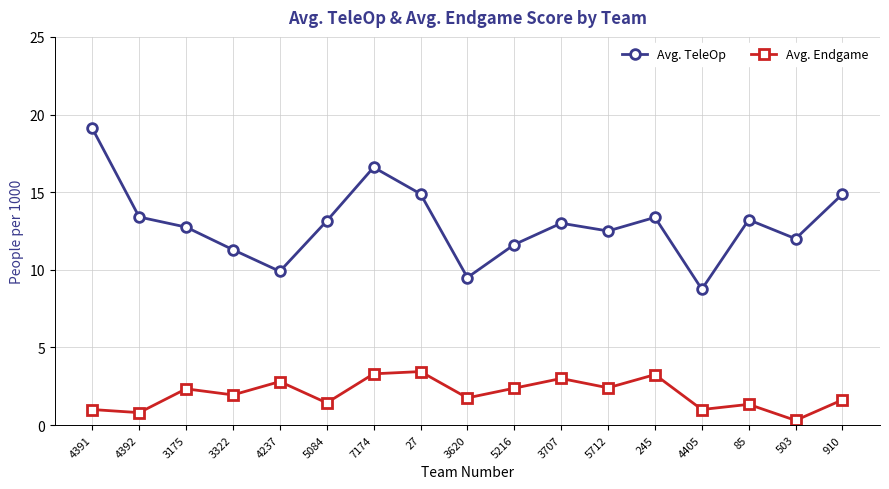

How many values in the Avg. TeleOp series are below 13?

8